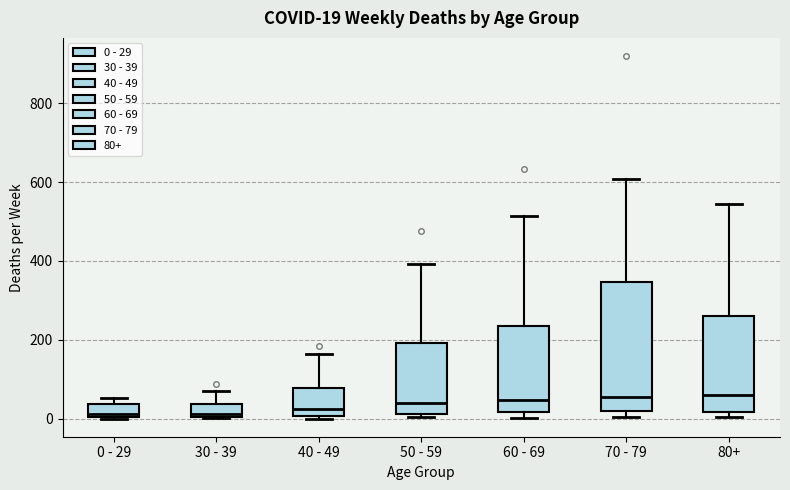

Comparing the boxes themselves (not the whiskers), which one is the tallest?

70 - 79